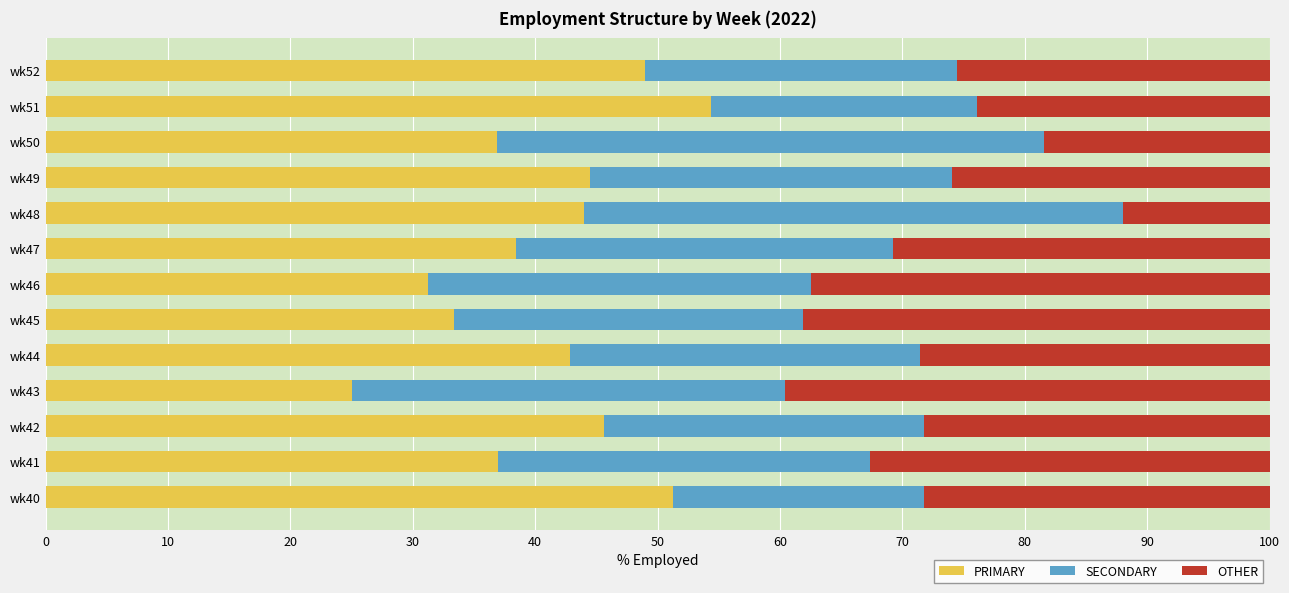

Where is PRIMARY nearest to the value 39?

wk47